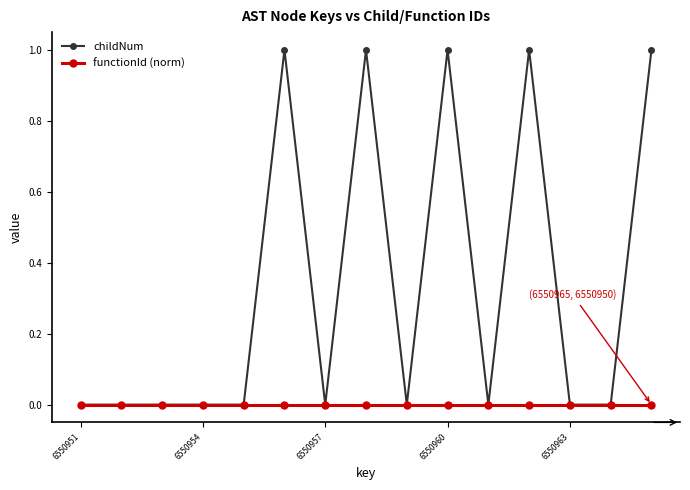

Reading left to right, list all the values displayed in this chart.

childNum: 0	0	0	0	0	1	0	1	0	1	0	1	0	0	1
functionId (norm): 0	0	0	0	0	0	0	0	0	0	0	0	0	0	0